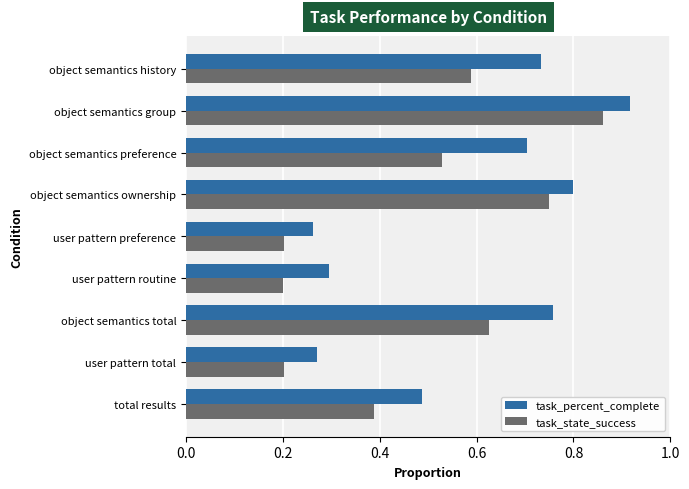

List the series in order of their overall mean, highest first.

task_percent_complete, task_state_success